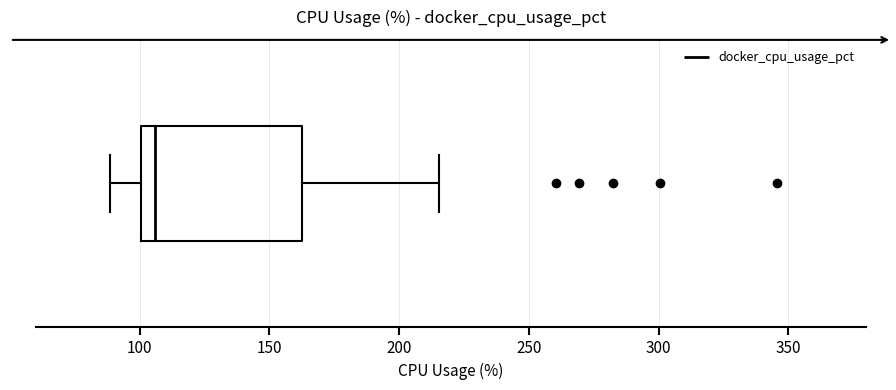

Where does the left whisker of the box end on the x-axis? The values are not printed on the chart, so give them approximately, as read against the axis.

90